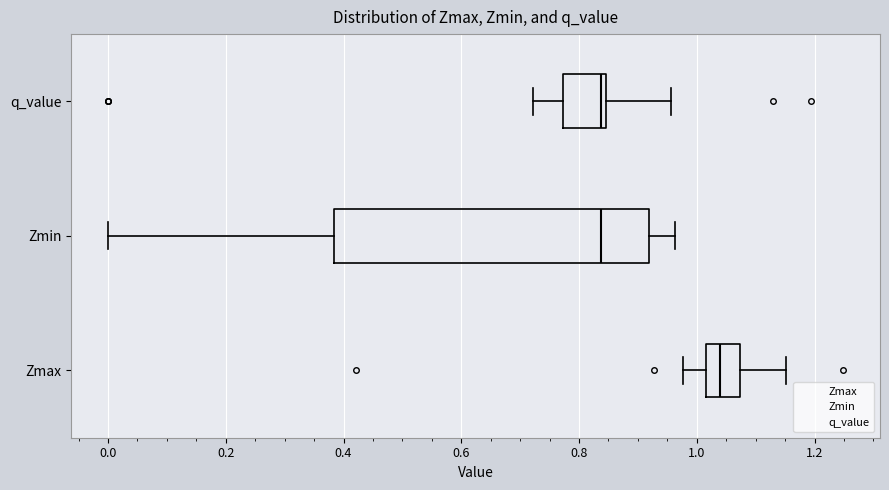

Where is the left edge of the box for q_value on the x-axis? The values are not printed on the chart, so give them approximately, as read against the axis.

0.78